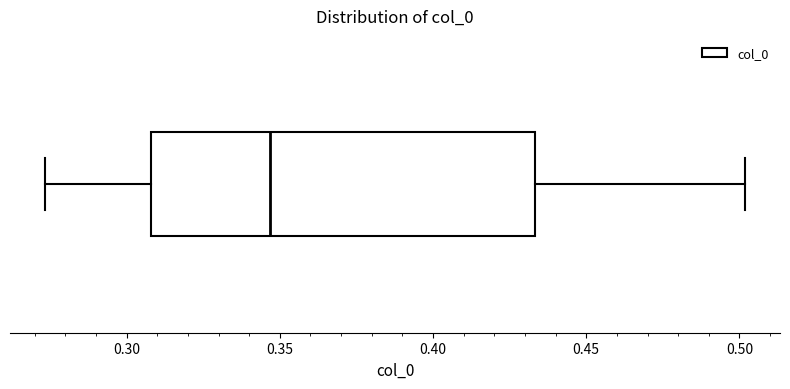

Read this box plot against the x-axis: the position of the median line, the range covered by the box, and the ends of both whiskers. The values are not printed on the chart, so give them approximately, as read against the axis.

median 0.345, box 0.310 to 0.435, whiskers 0.275 to 0.500